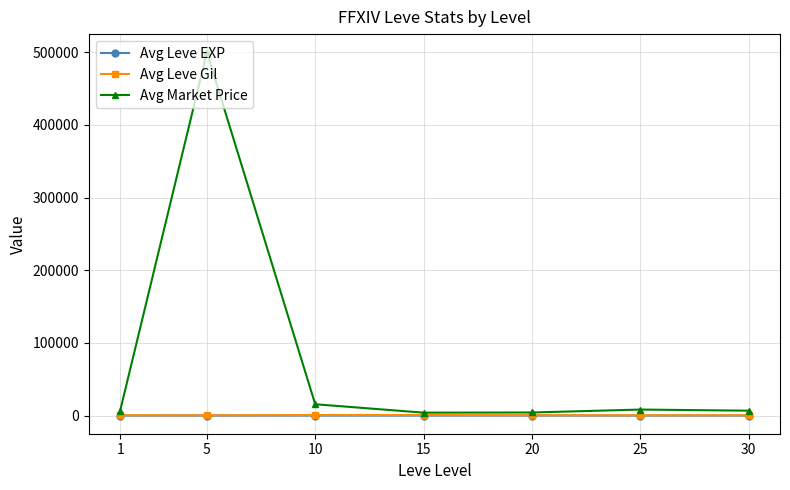

Count the number of categories in the chart.

7